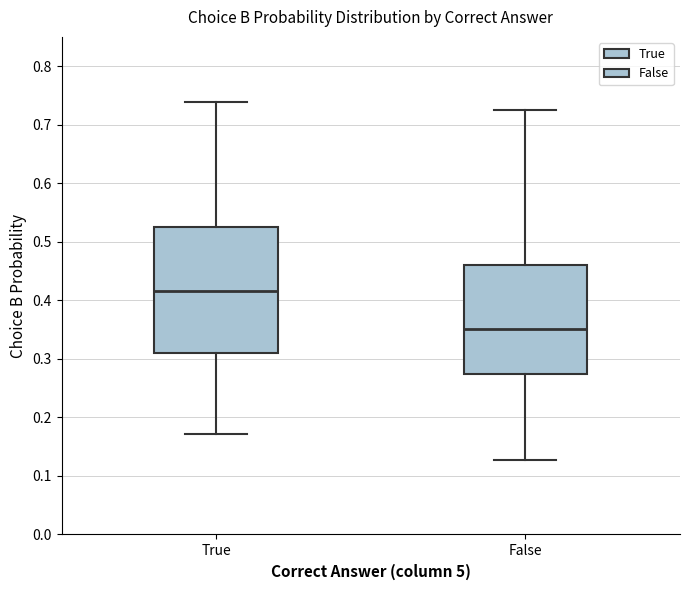

Reading left to right, read every box against the y-axis: the position of its median line, the range the box covers, and the ends of its whiskers. The values are not printed on the chart, so give them approximately, as read against the axis.

True: median 0.42, box 0.31 to 0.53, whiskers 0.17 to 0.74
False: median 0.35, box 0.27 to 0.46, whiskers 0.13 to 0.73